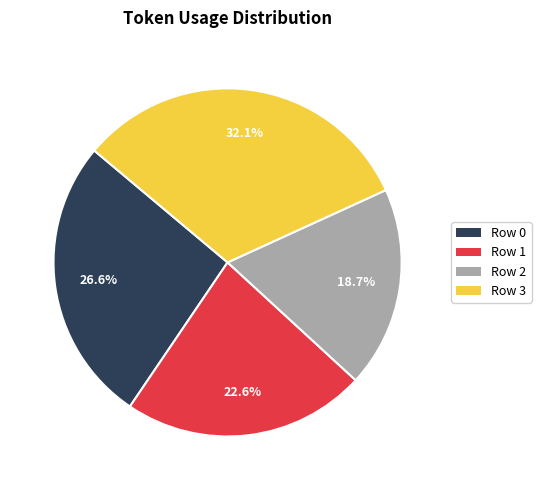

The Row 3 slice represents 32% of the pie. True or false?

True